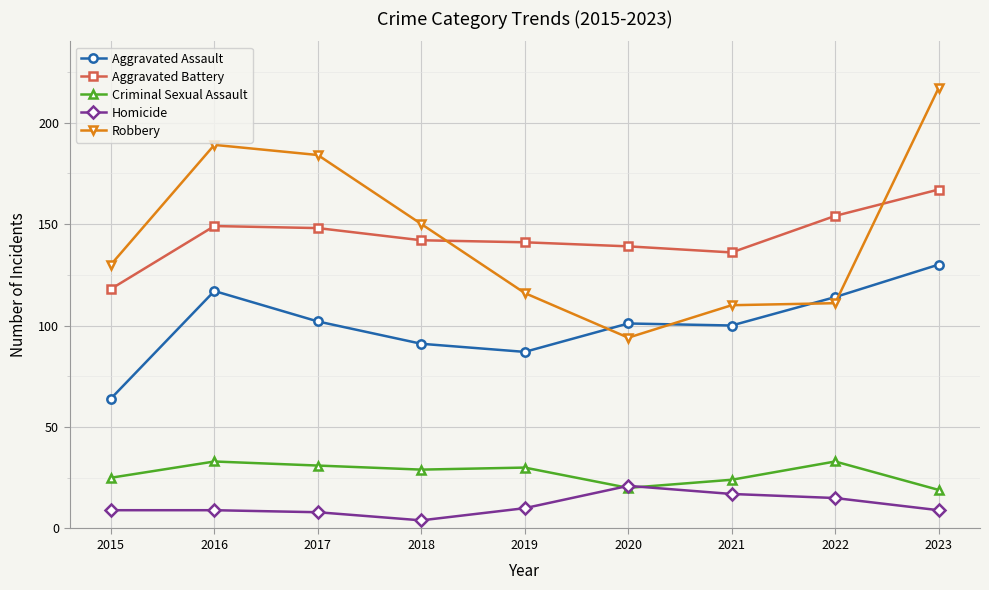

How many categories are shown in the chart?

9